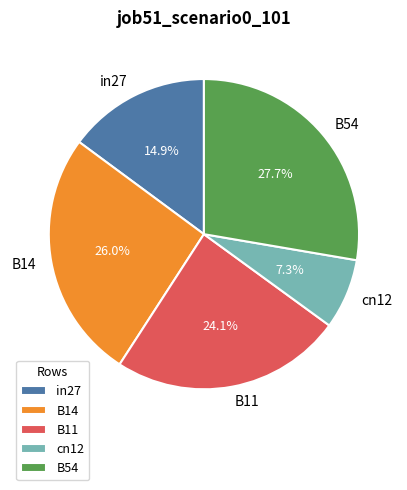

To the nearest percent, what is the combined percentage of B14 and in27?

41%